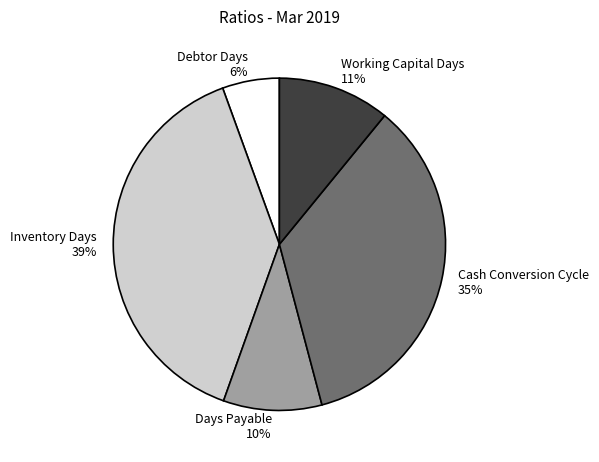

The Cash Conversion Cycle slice represents 42% of the pie. True or false?

False